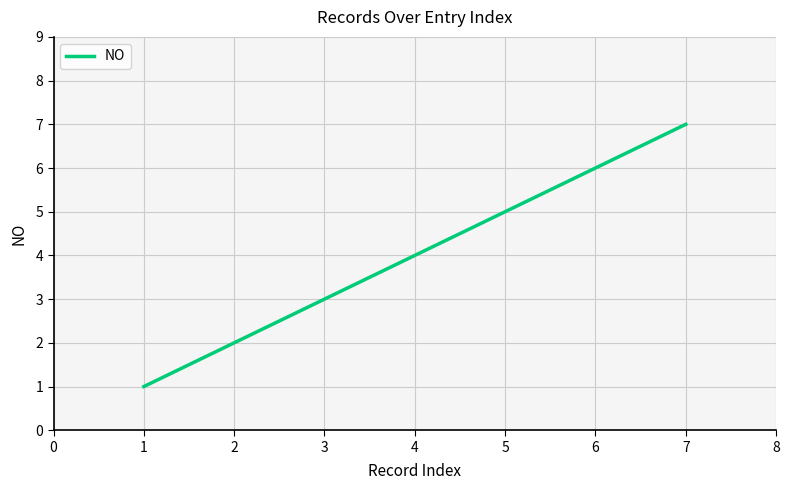

Is it true that the value at 2 is 3?

False